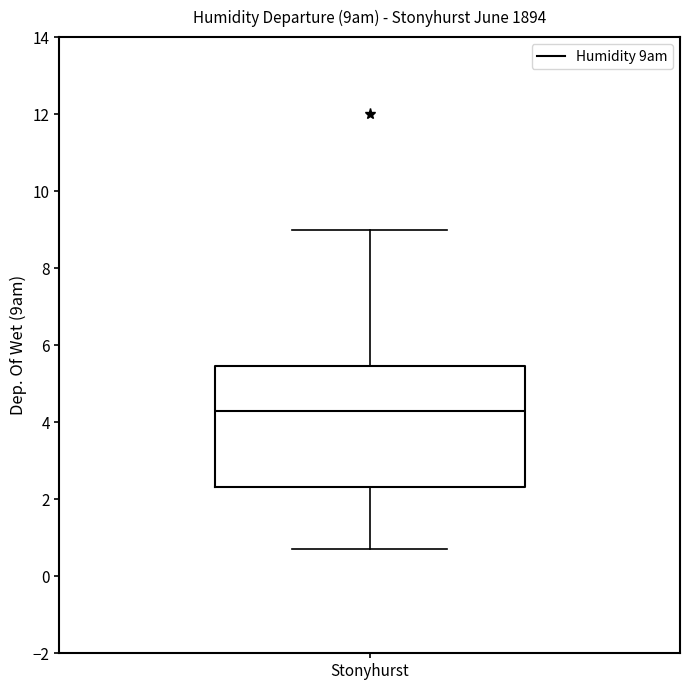

Transcribe this box plot: give where the median line is, the range the box spans, and where the two whiskers end, as read against the y-axis. The values are not printed on the chart, so give them approximately, as read against the axis.

median 4.4, box 2.4 to 5.4, whiskers 0.8 to 9.0